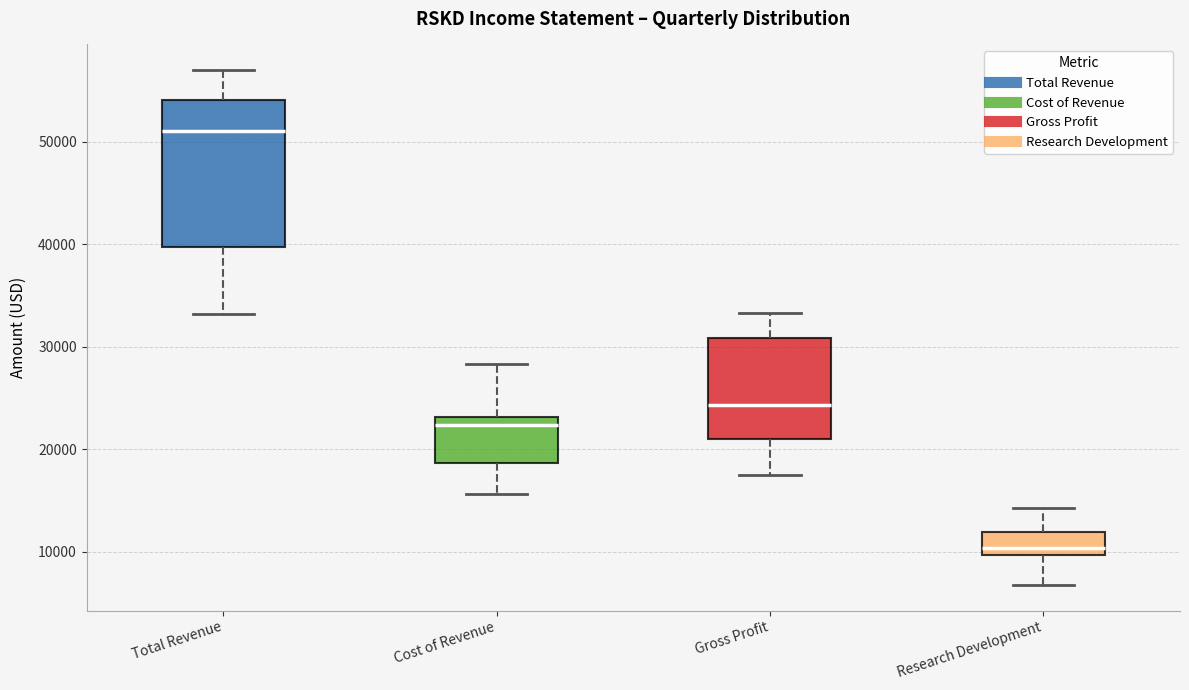

Comparing the boxes themselves (not the whiskers), which one is the tallest?

Total Revenue